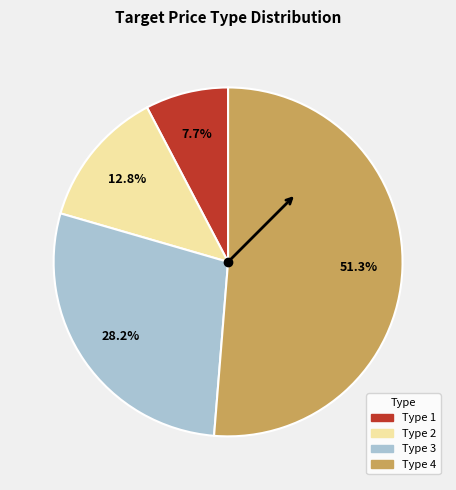

Which has a higher value, Type 1 or Type 3?

Type 3